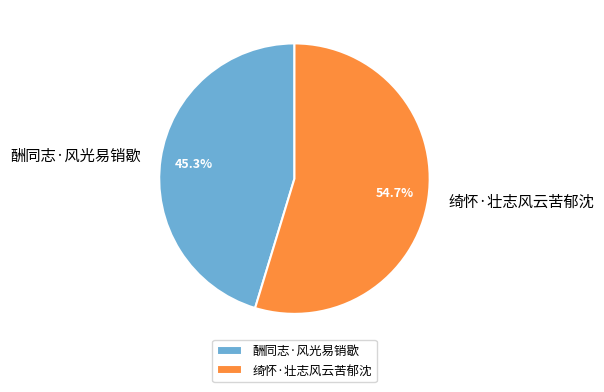

Combined, do 酬同志·风光易销歇 and 绮怀·壮志风云苦郁沈 account for over 50%?

Yes